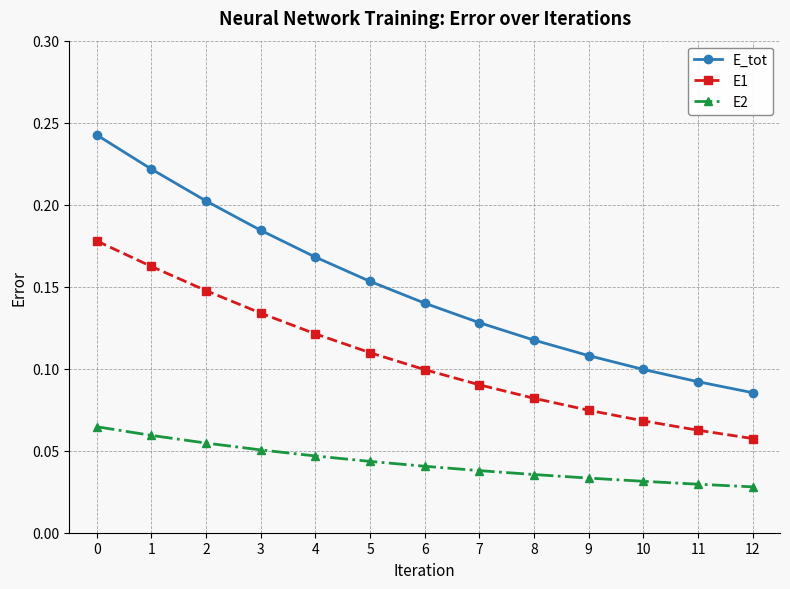

True or false: E1 and E2 intersect in this chart.

False